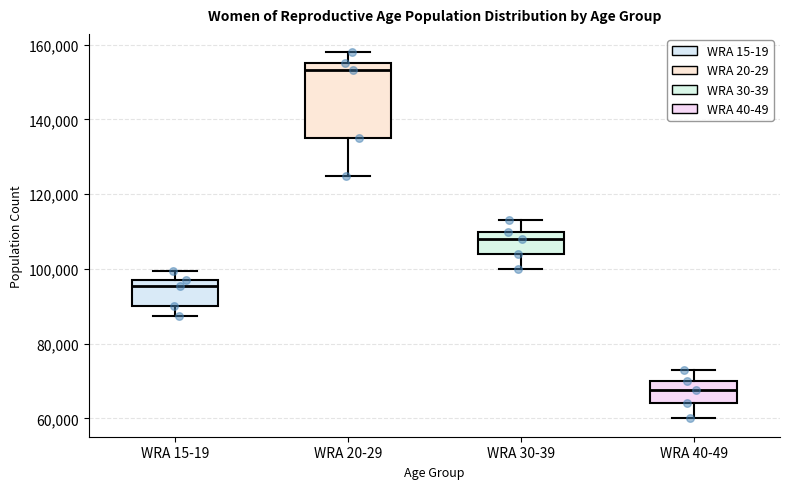

Which box has the highest median line?

WRA 20-29